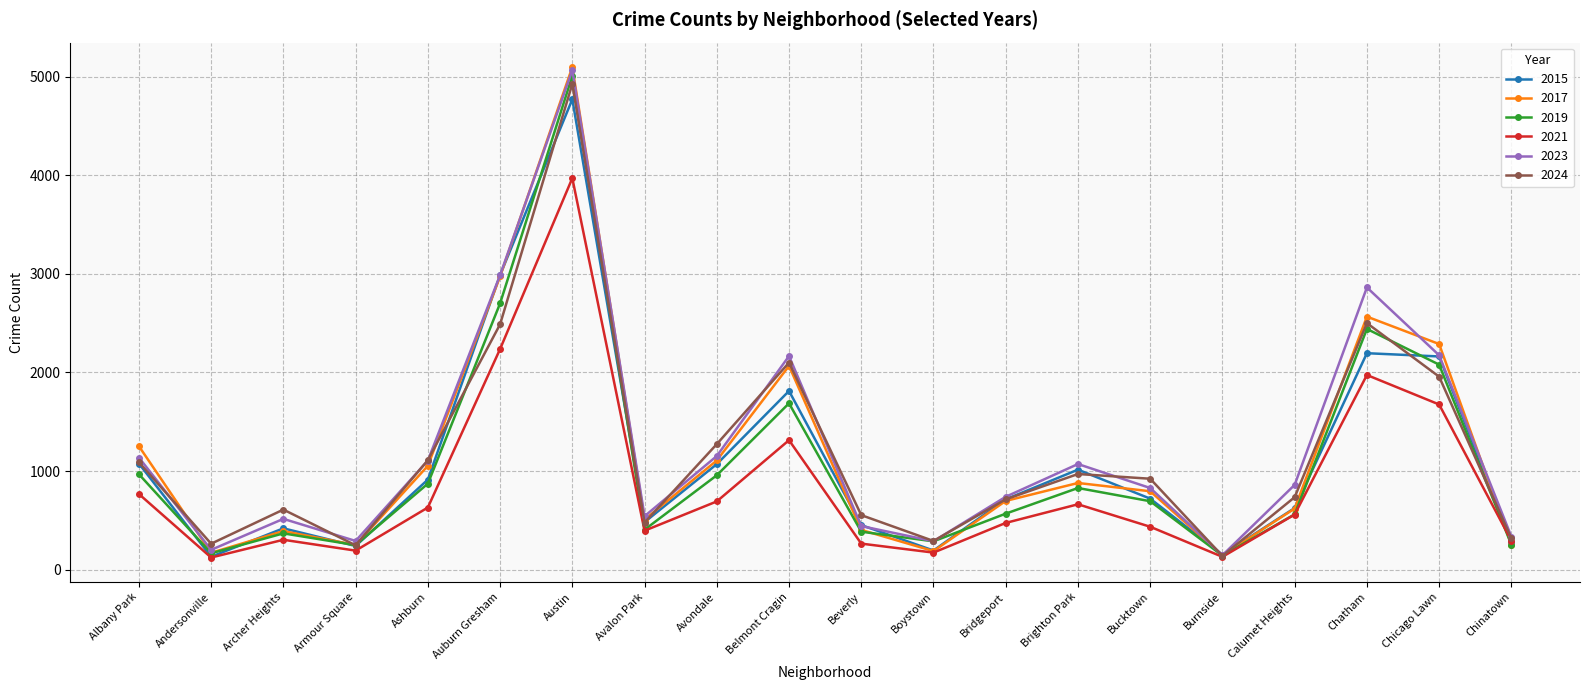

What is the label of the 12th point from the left?

Boystown